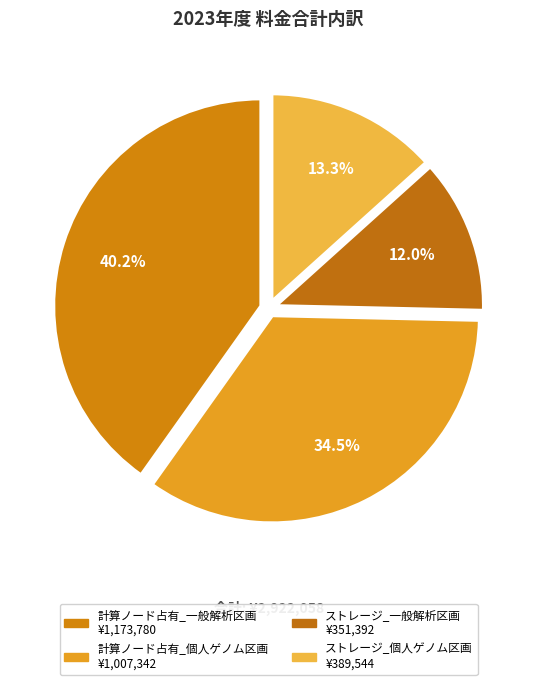

Count the number of slices in the pie.

4